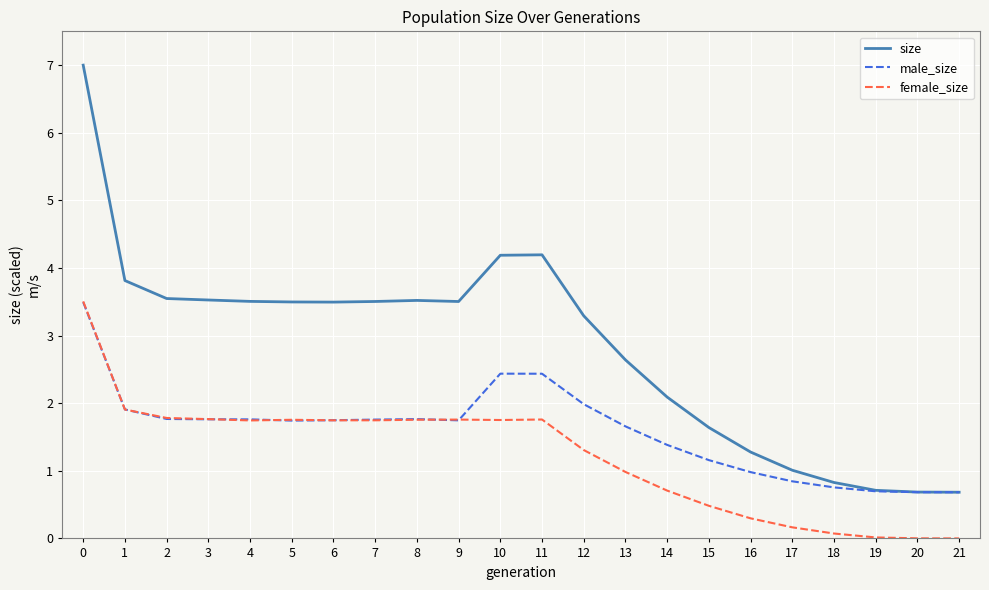

Which series has the largest range (max minus min)?

size